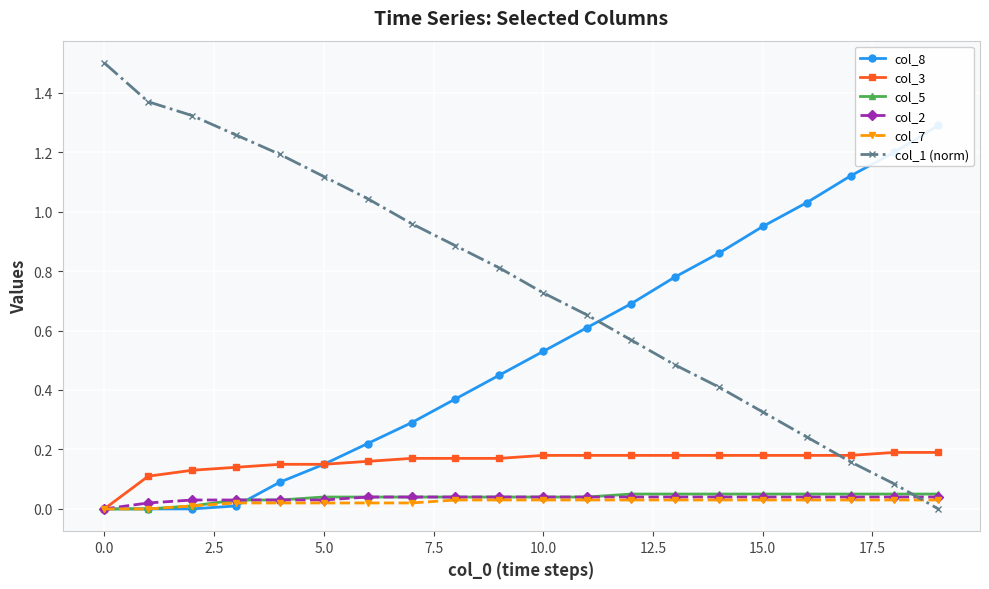

How many times do col_7 and col_1 (norm) cross each other?

1